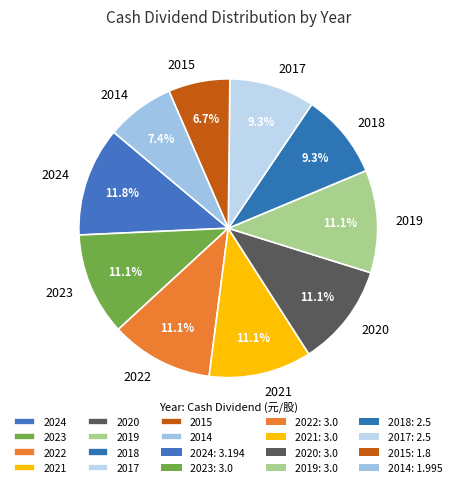

How many segments does this pie chart have?

10